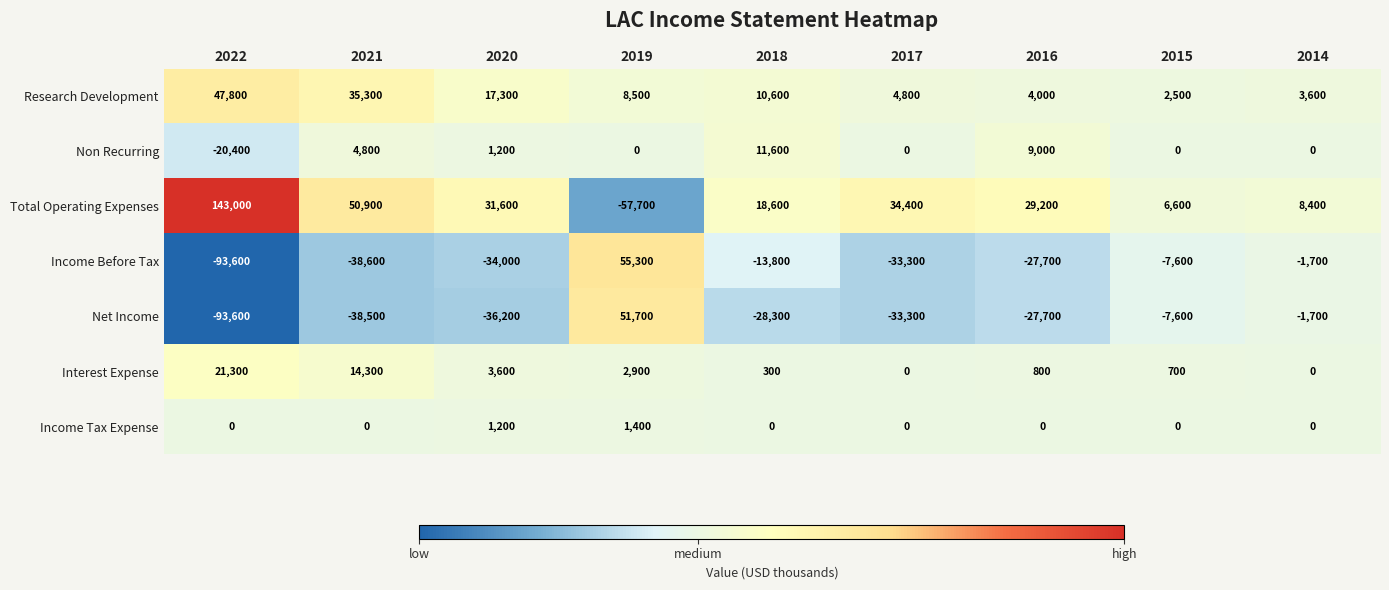

What is the maximum value shown in the chart?

143000